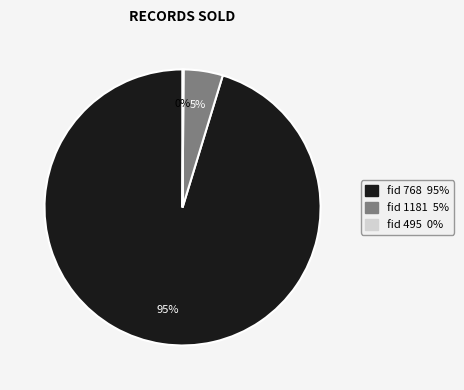

Is there any slice that represents more than half of the pie?

Yes